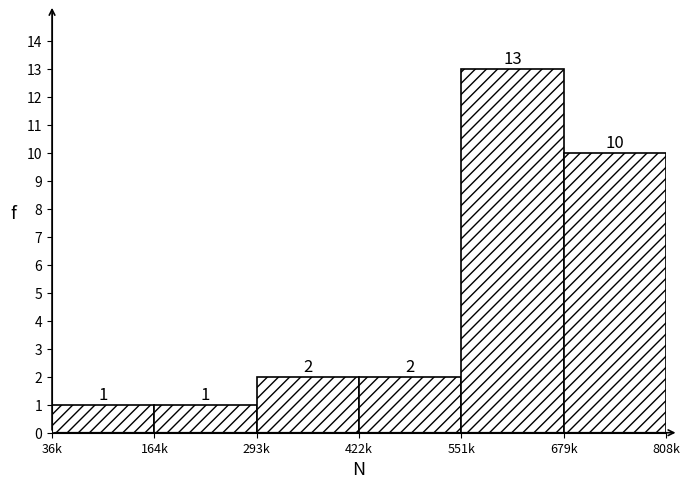

Reading left to right, transcribe all the data shown in this chart.

1	1	2	2	13	10